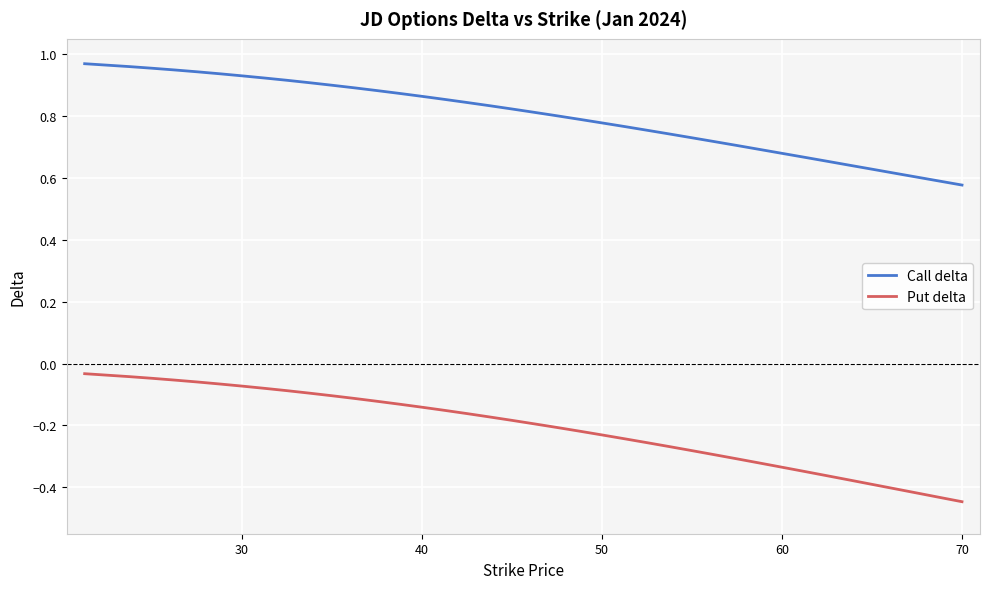

Which series has the largest total across all categories?

Call delta